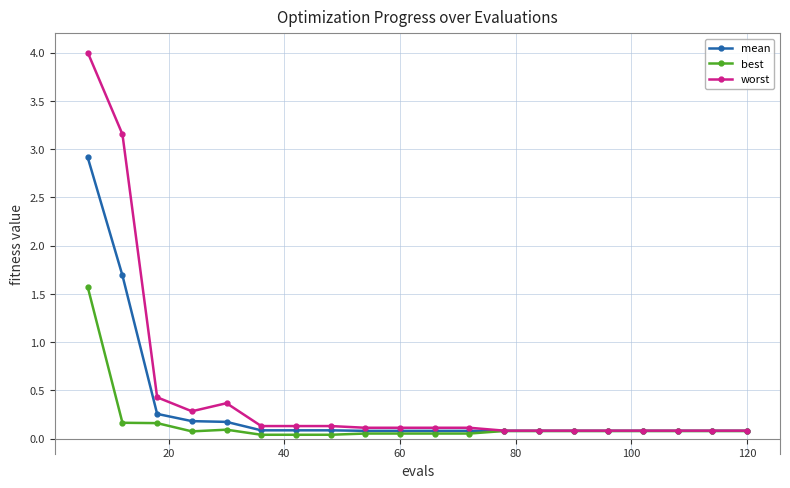

What is the highest value of the best series?

1.6